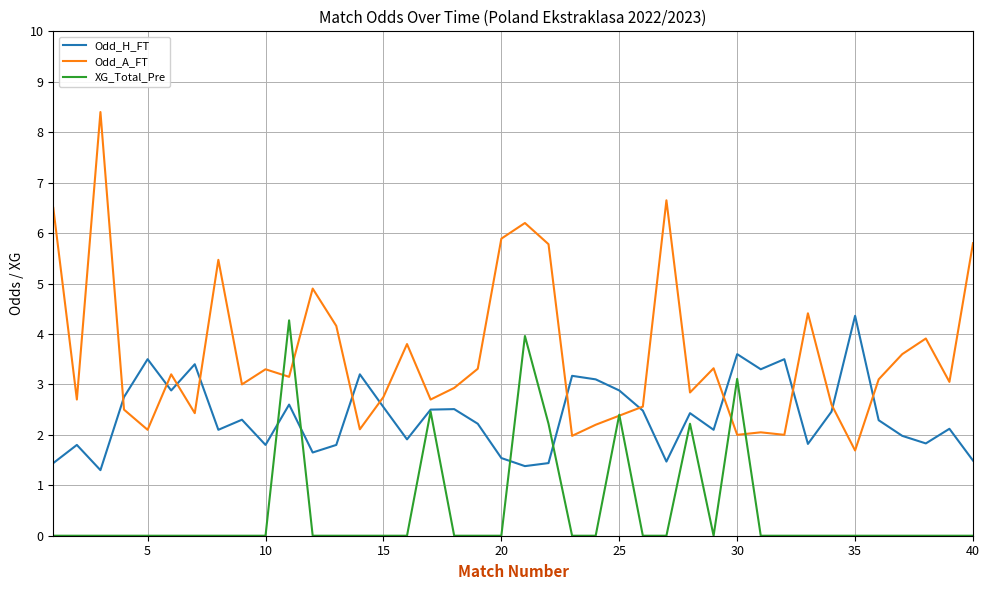

Which series has the largest range (max minus min)?

Odd_A_FT